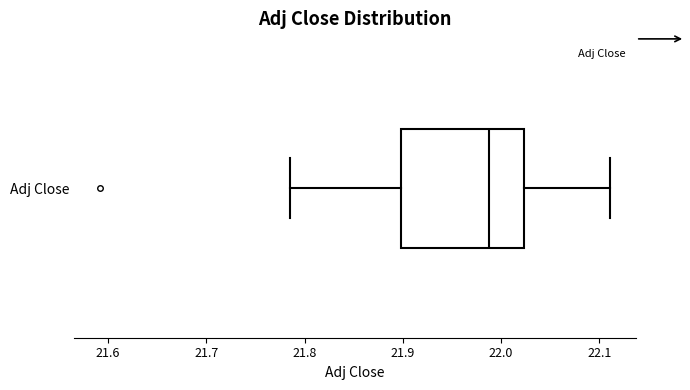

Read this box plot against the x-axis: the position of the median line, the range covered by the box, and the ends of both whiskers. The values are not printed on the chart, so give them approximately, as read against the axis.

median 21.99, box 21.90 to 22.02, whiskers 21.79 to 22.11